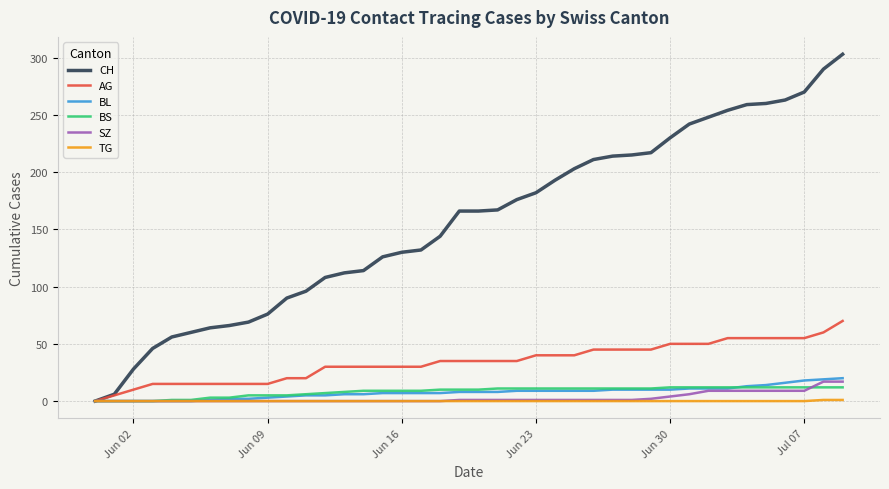

What is the highest value of the CH series?

303